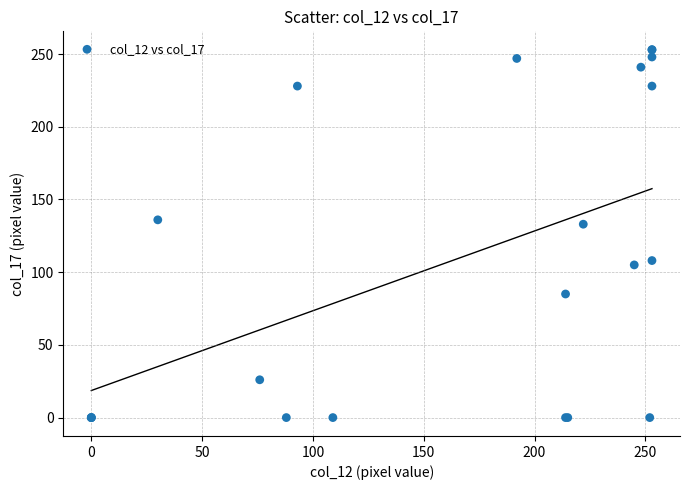

What Y value in the scatter plot is closest to 126?

133